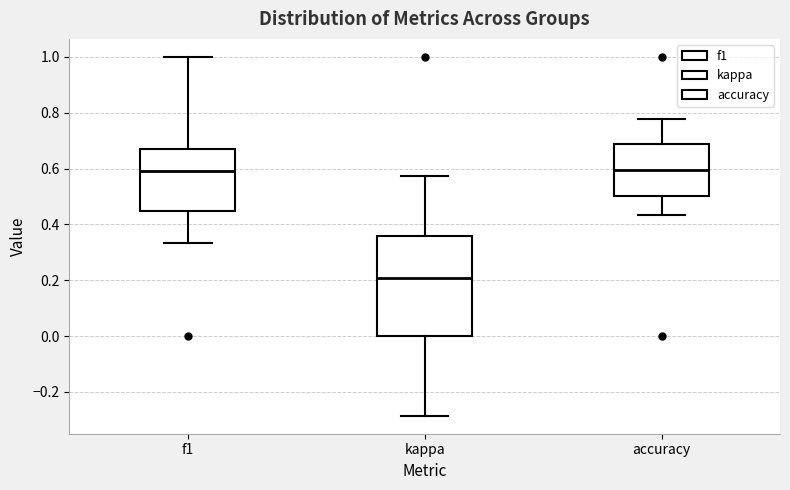

Reading left to right, read every box against the y-axis: the position of its median line, the range the box covers, and the ends of its whiskers. The values are not printed on the chart, so give them approximately, as read against the axis.

f1: median 0.58, box 0.44 to 0.68, whiskers 0.34 to 1.00
kappa: median 0.20, box 0.00 to 0.36, whiskers -0.28 to 0.58
accuracy: median 0.60, box 0.50 to 0.68, whiskers 0.44 to 0.78